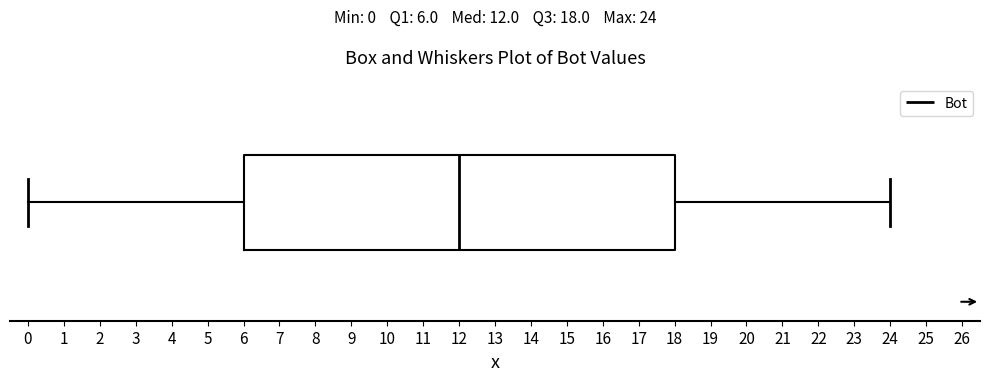

Transcribe this box plot: give where the median line is, the range the box spans, and where the two whiskers end, as read against the x-axis. The values are not printed on the chart, so give them approximately, as read against the axis.

median 12, box 6 to 18, whiskers 0 to 24